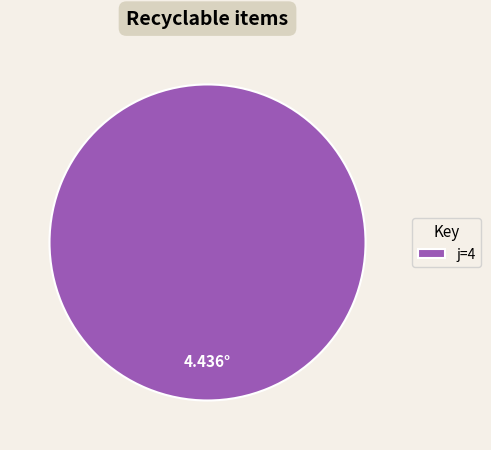

Rank the categories by value from highest to lowest.

j=4